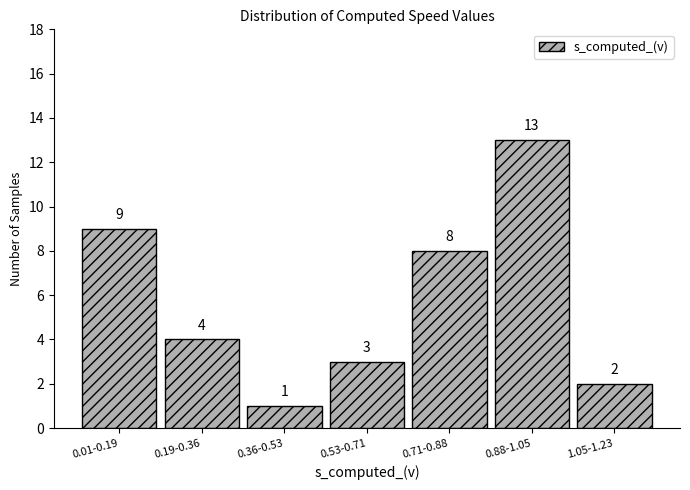

Reading right to left, transcribe all the data shown in this chart.

1.05-1.23=2	0.88-1.05=13	0.71-0.88=8	0.53-0.71=3	0.36-0.53=1	0.19-0.36=4	0.01-0.19=9